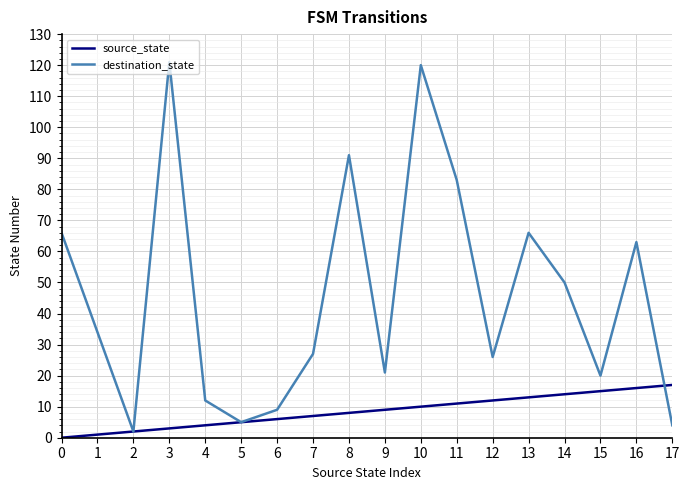

How many values in the destination_state series are below 34?

9